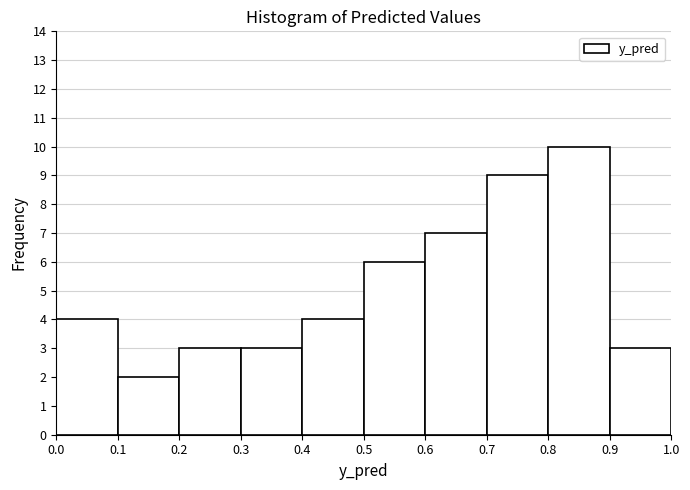

Which range on the x-axis has the tallest bar?

0.8 to 0.9